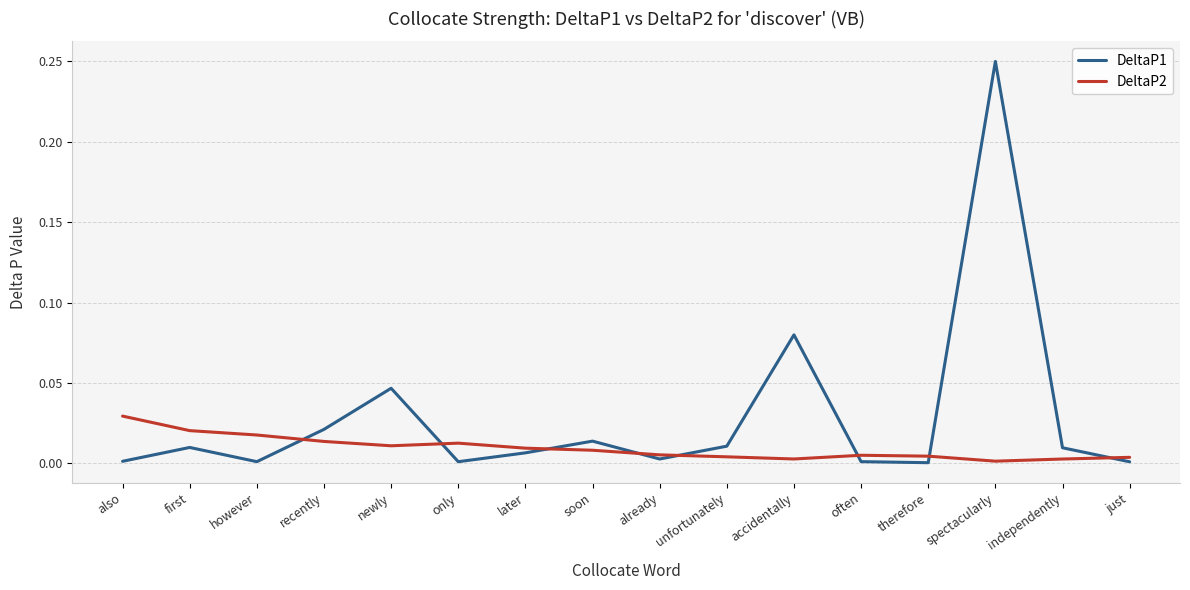

What position from the left is soon?

8